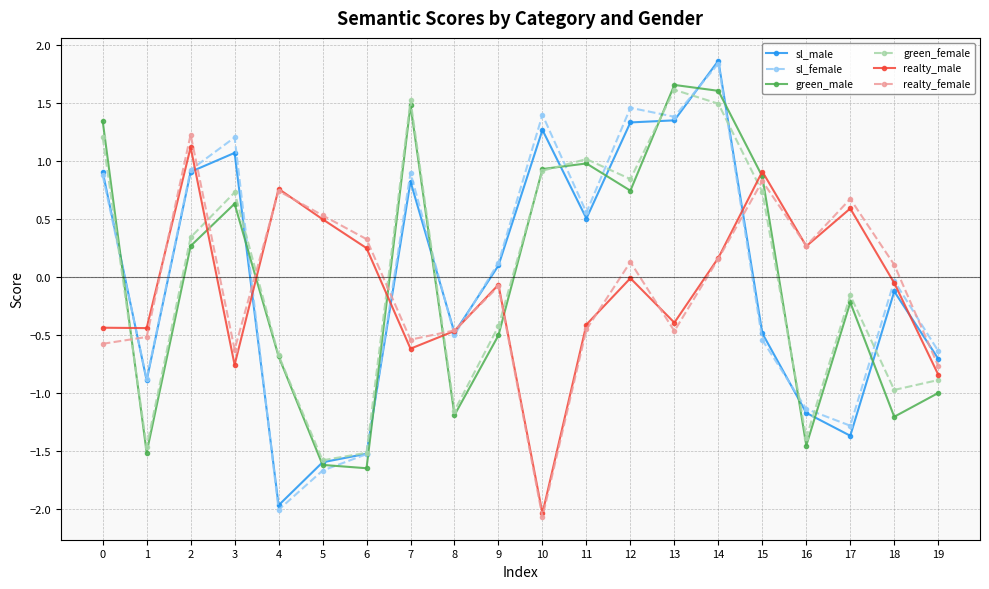

How many times do sl_female and green_male cross each other?

13